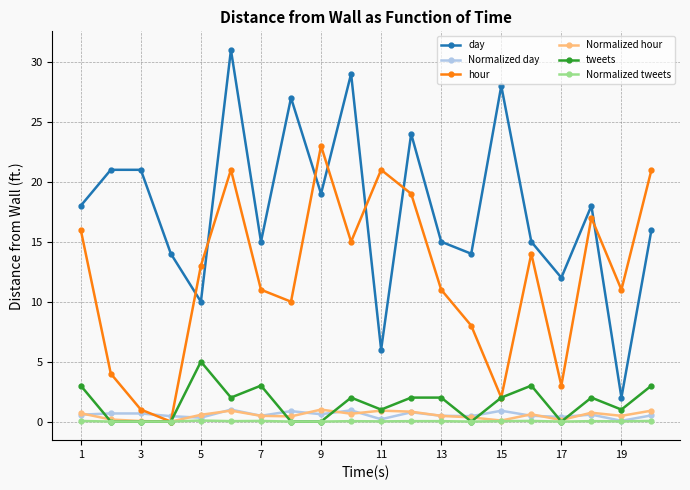

What is the value of the day point at the 8th from the left?

27.0